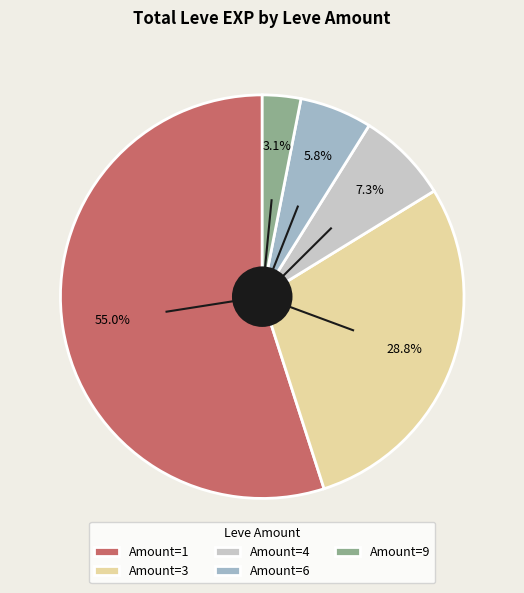

Rank the categories by value from lowest to highest.

Amount=9, Amount=6, Amount=4, Amount=3, Amount=1